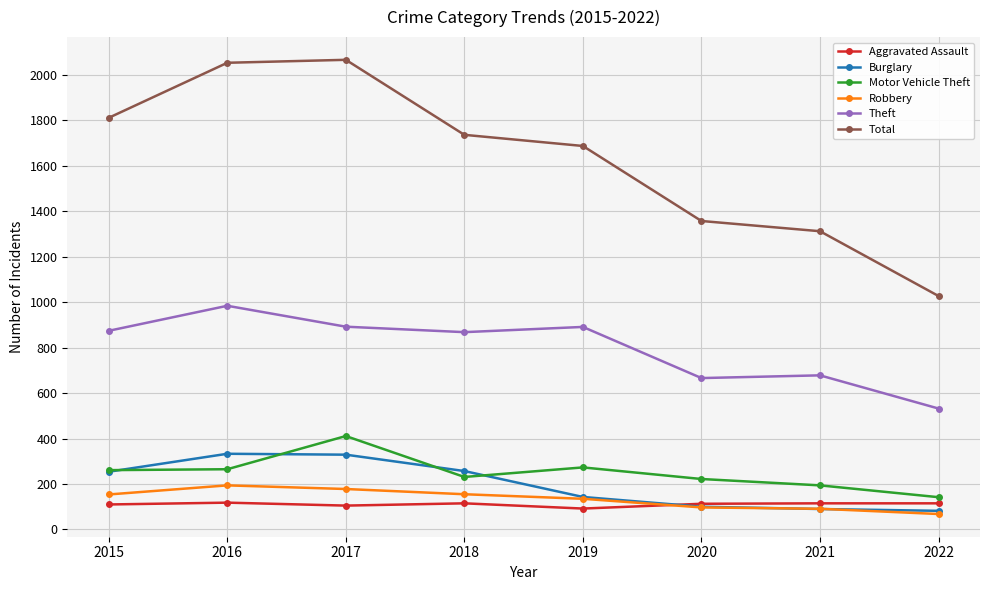

What is the sum of all Robbery values?

1072